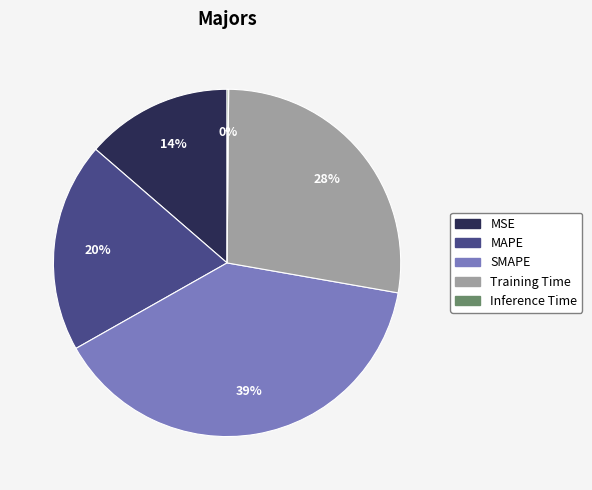

Does Training Time account for over 50% of the chart?

No